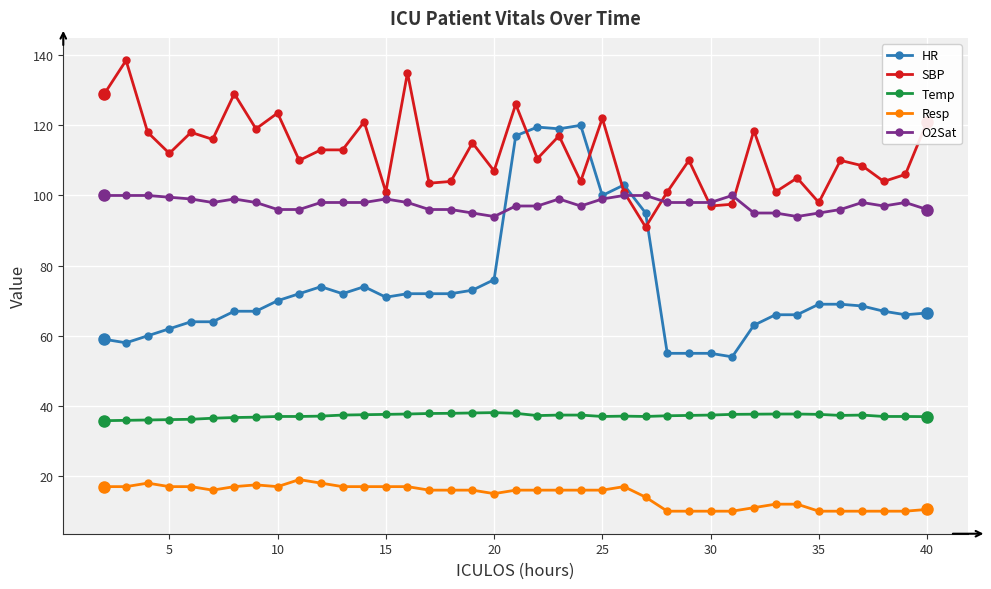

Rank the series by their maximum value, from lowest to highest.

Resp, Temp, O2Sat, HR, SBP